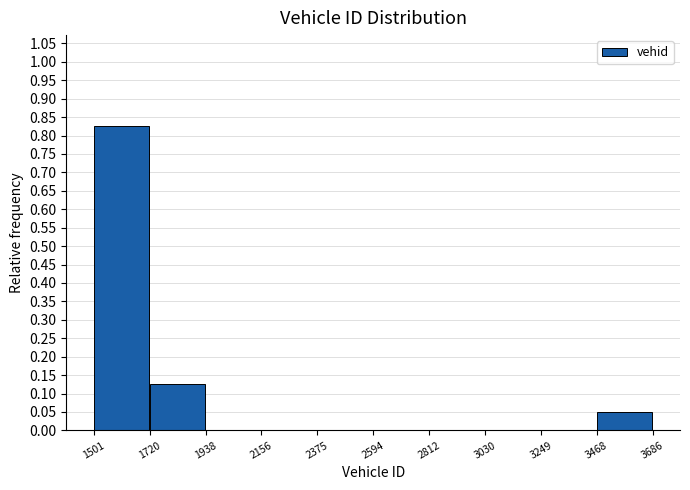

Reading left to right, transcribe this chart: for each bar, give the range it covers on the x-axis and its height. The values are not printed on the chart, so give them approximately, as read against the axis.

1501 to 1720: 0.825
1720 to 1938: 0.125
1938 to 2156: 0
2156 to 2375: 0
2375 to 2594: 0
2594 to 2812: 0
2812 to 3030: 0
3030 to 3249: 0
3249 to 3468: 0
3468 to 3686: 0.050